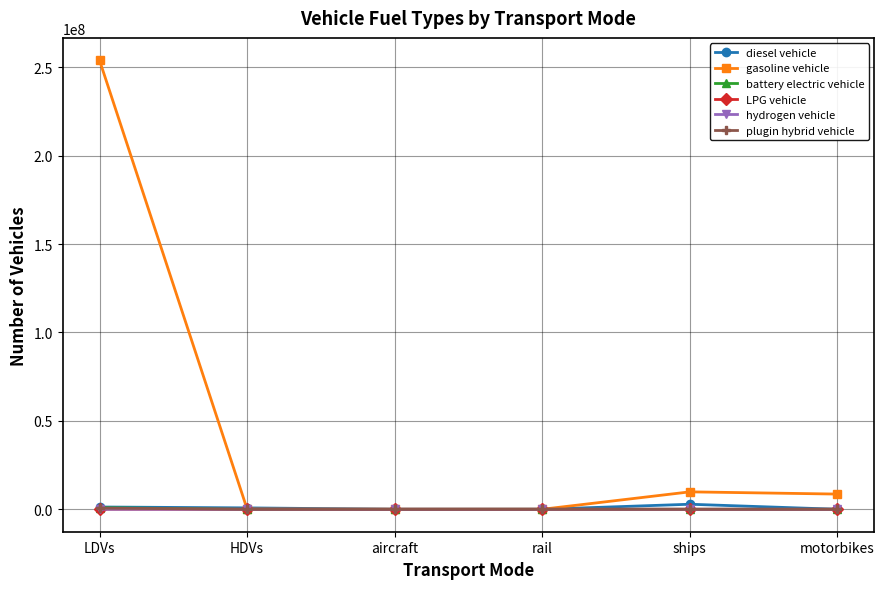

The gasoline vehicle series shows 253943824.0 at LDVs. True or false?

True